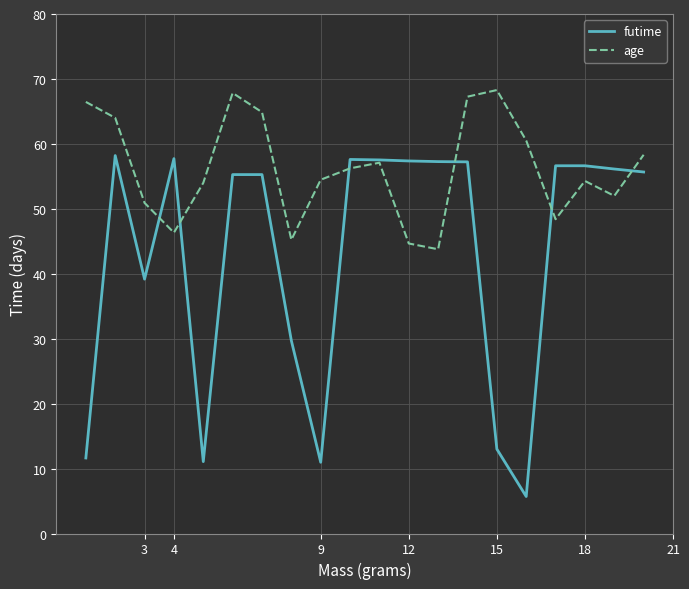

List the series in order of their overall mean, lowest first.

futime, age